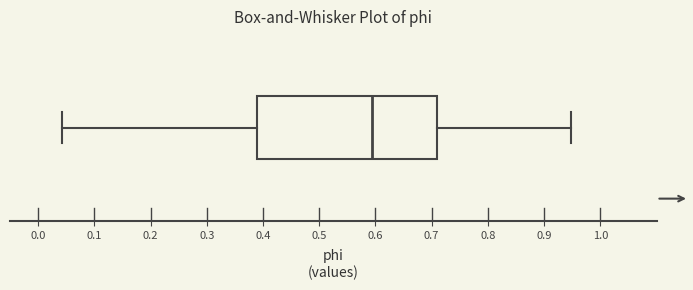

Where is the right edge of the box on the x-axis? The values are not printed on the chart, so give them approximately, as read against the axis.

0.71